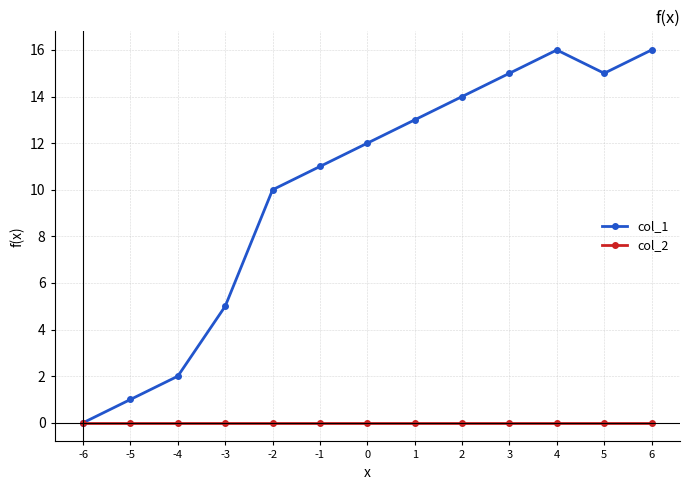

Which category has the lowest value in the col_1 series?

-6